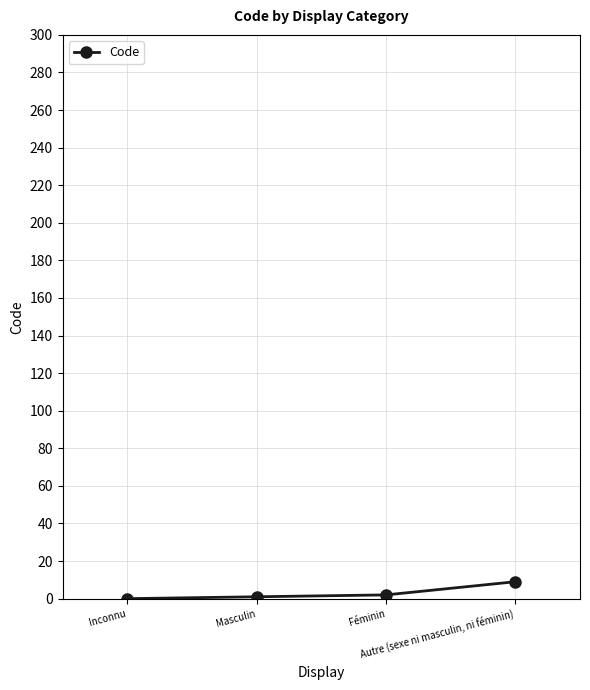

How many values are below 2?

2